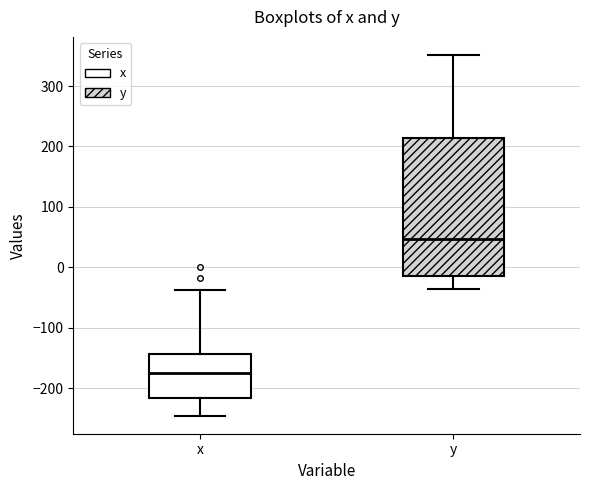

Where does the upper whisker of the box for x end on the y-axis? The values are not printed on the chart, so give them approximately, as read against the axis.

-40